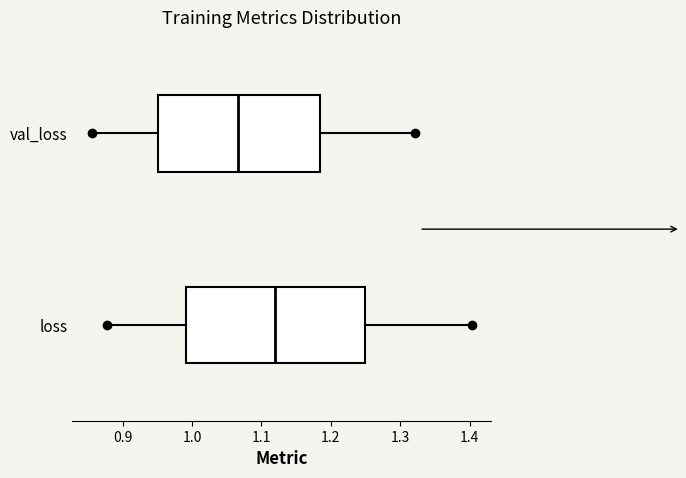

Which box is the widest, from its left edge to its right edge?

loss